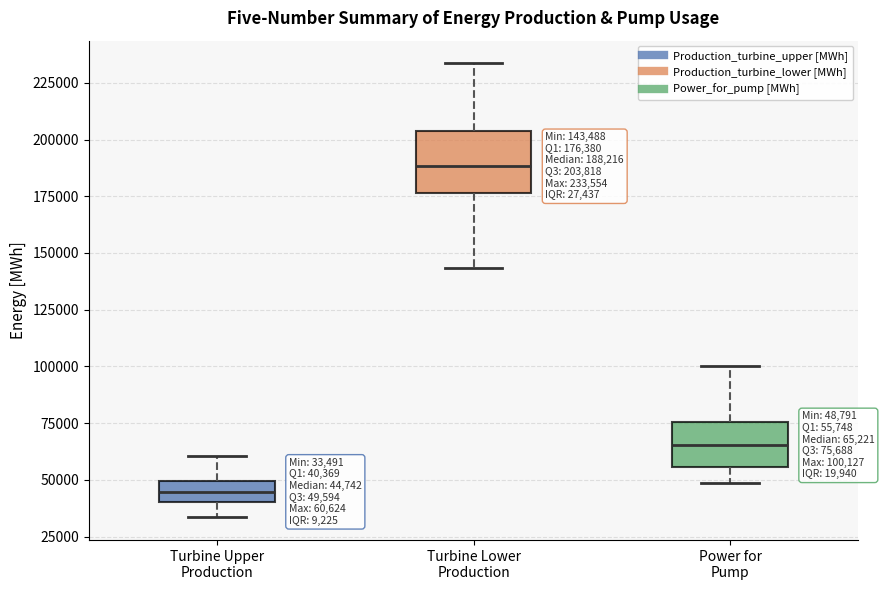

Which box has the highest median line?

Turbine Lower Production